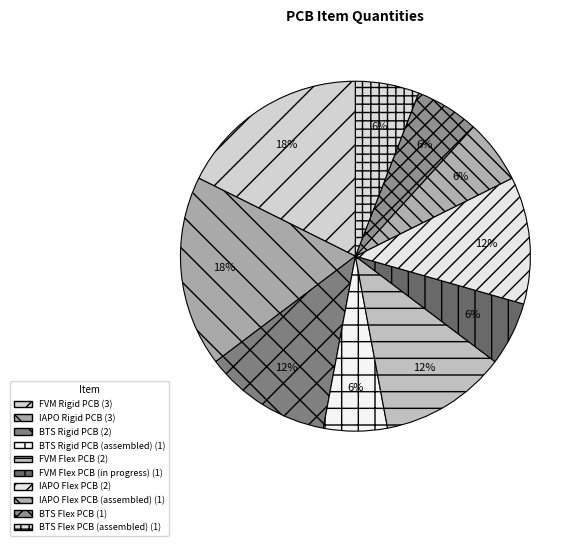

Is there any slice that represents more than half of the pie?

No